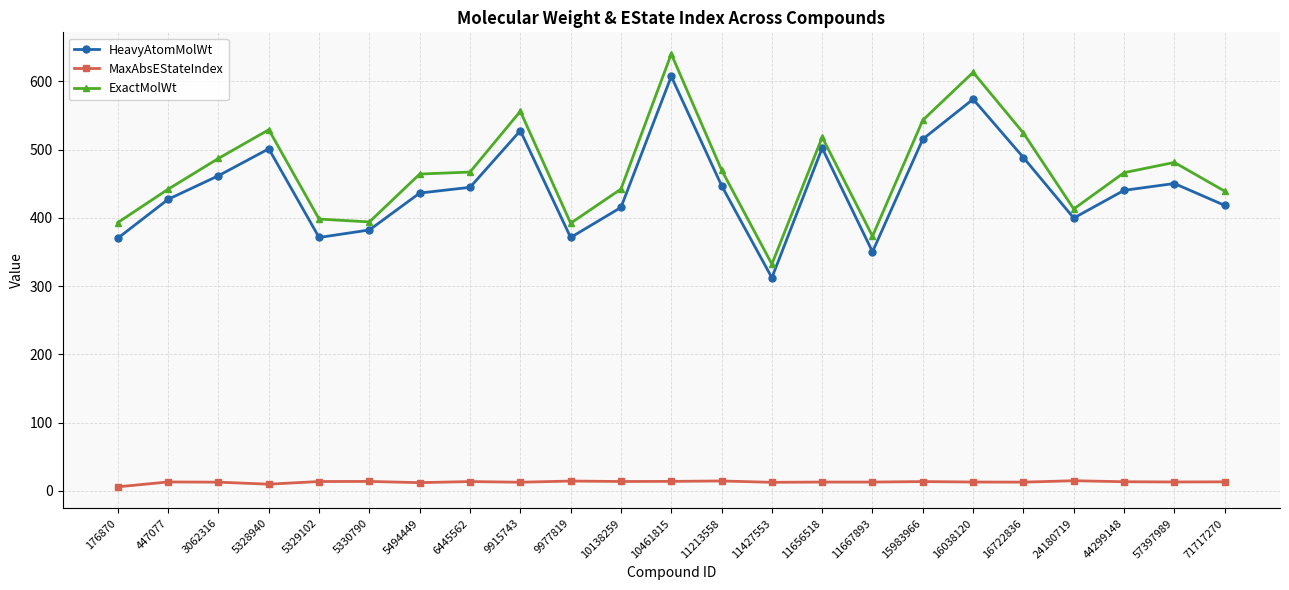

What is the sum of the HeavyAtomMolWt values at 11667893 and 176870?

720.5